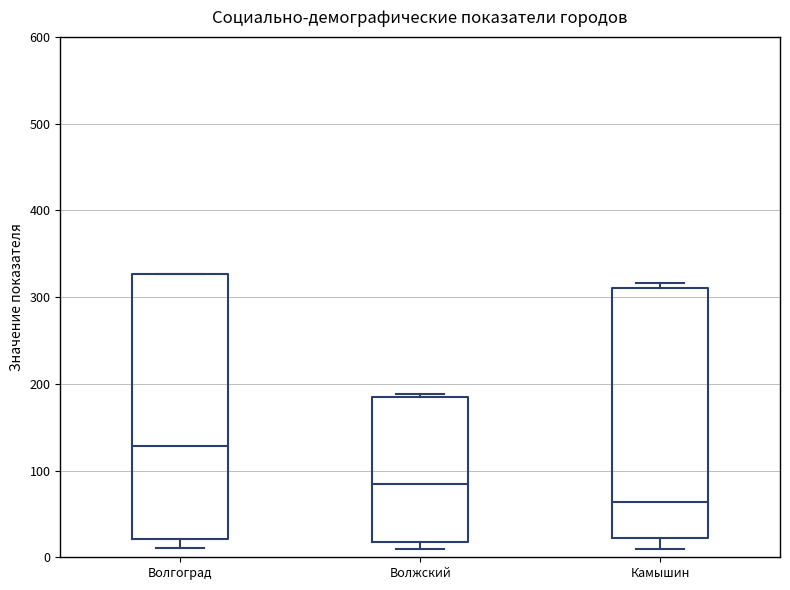

Reading left to right, read every box against the y-axis: the position of its median line, the range the box covers, and the ends of its whiskers. The values are not printed on the chart, so give them approximately, as read against the axis.

Волгоград: median 130, box 20 to 330, whiskers 10 to 330
Волжский: median 80, box 20 to 180, whiskers 10 to 190
Камышин: median 60, box 20 to 310, whiskers 10 to 320